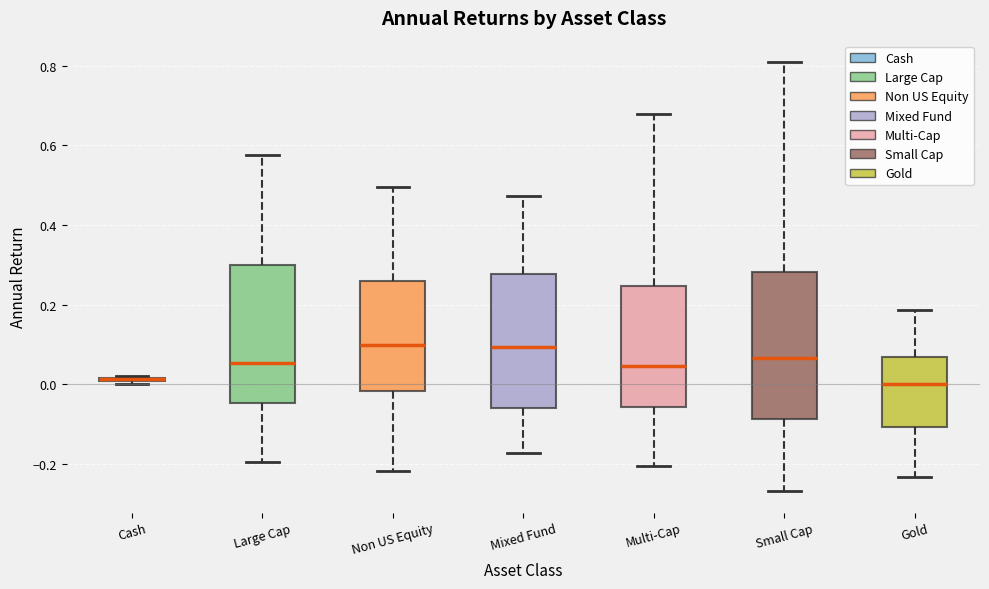

Comparing the boxes themselves (not the whiskers), which one is the tallest?

Small Cap